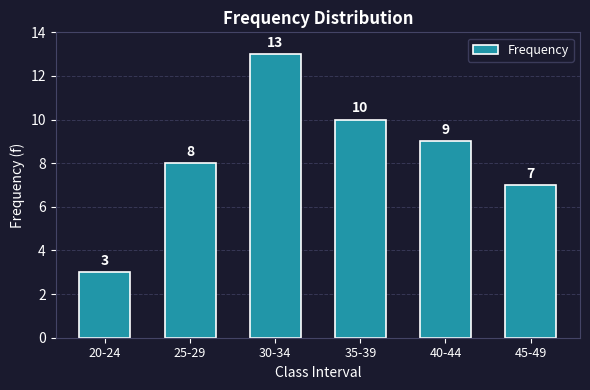

Reading left to right, what are all the values shown in this chart?

20-24=3	25-29=8	30-34=13	35-39=10	40-44=9	45-49=7